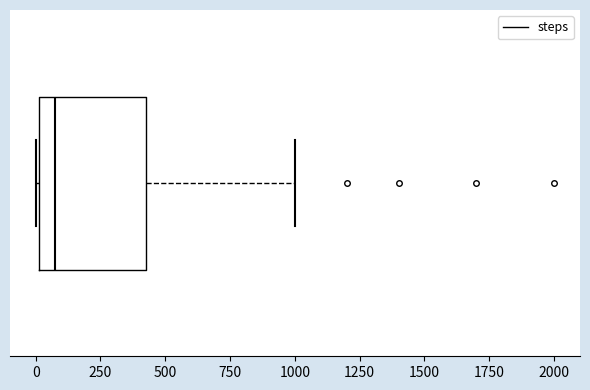

Where is the left edge of the box on the x-axis? The values are not printed on the chart, so give them approximately, as read against the axis.

0